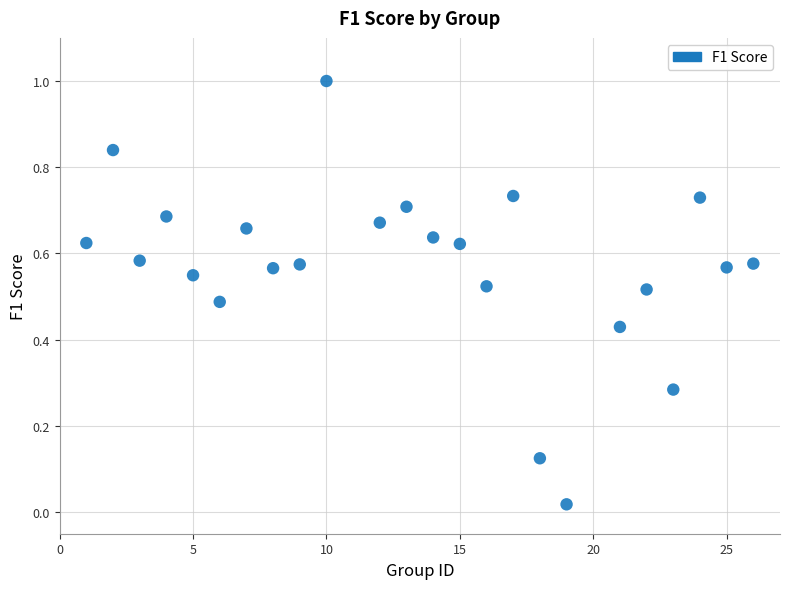

What is the range of X values (max minus min)?

25.0